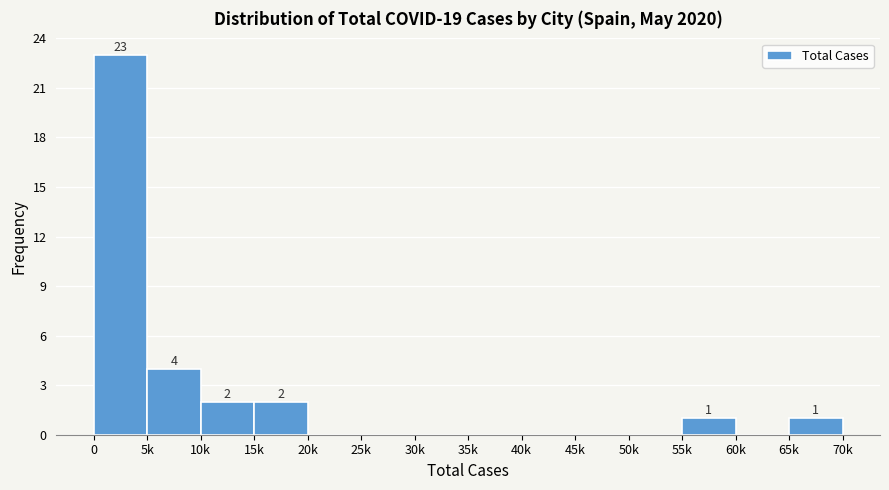

Reading left to right, what are all the values shown in this chart?

0=23	5k=4	10k=2	15k=2	20k=0	25k=0	30k=0	35k=0	40k=0	45k=0	50k=0	55k=1	60k=0	65k=1